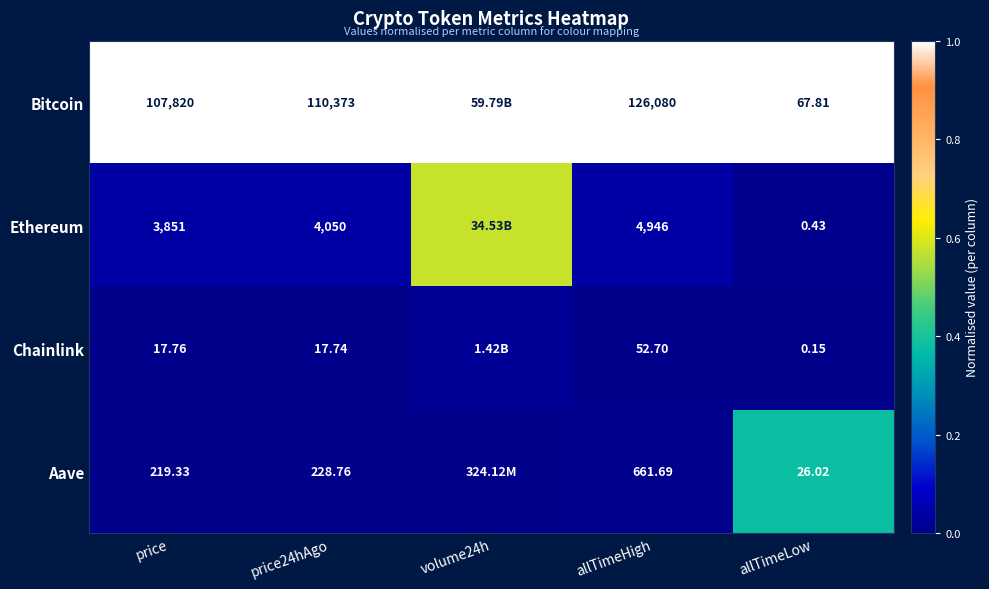

Rank the series at allTimeLow from highest to lowest value.

Bitcoin, Aave, Ethereum, Chainlink